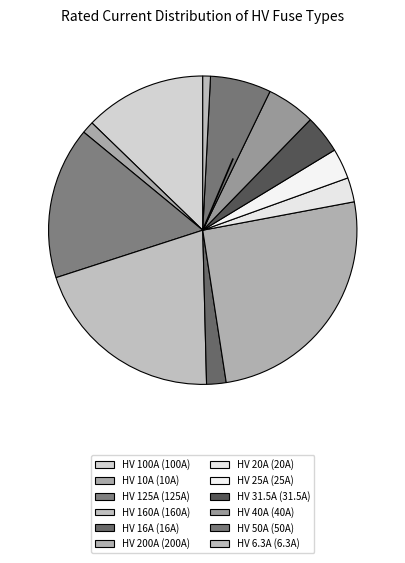

Count the number of slices in the pie.

12